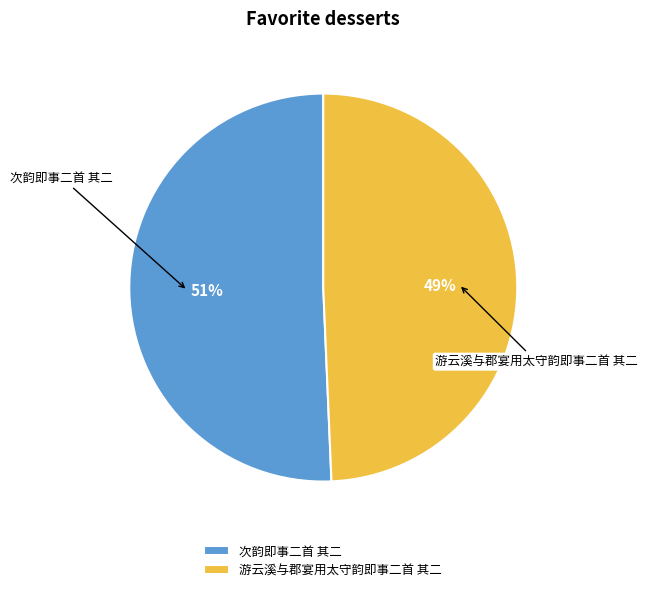

Combined, do 次韵即事二首 其二 and 游云溪与郡宴用太守韵即事二首 其二 account for over 50%?

Yes